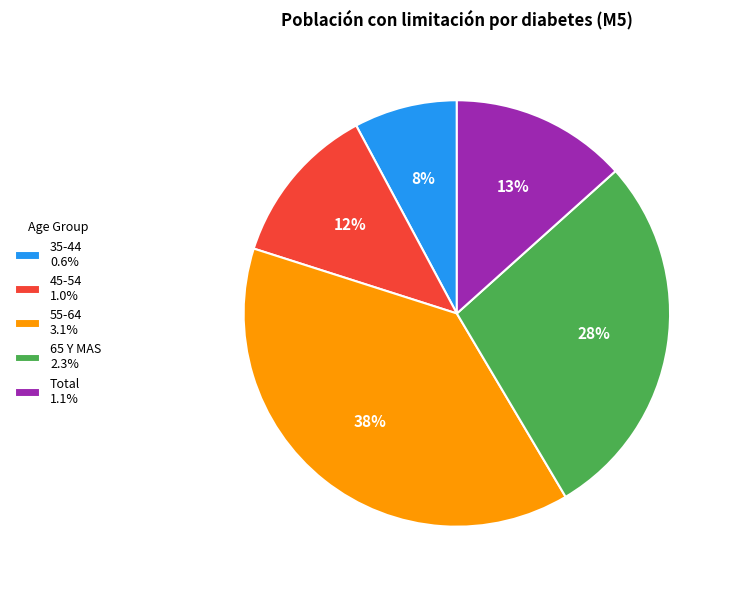

To the nearest percent, what is the combined percentage of 55-64 and 65 Y MAS?

67%